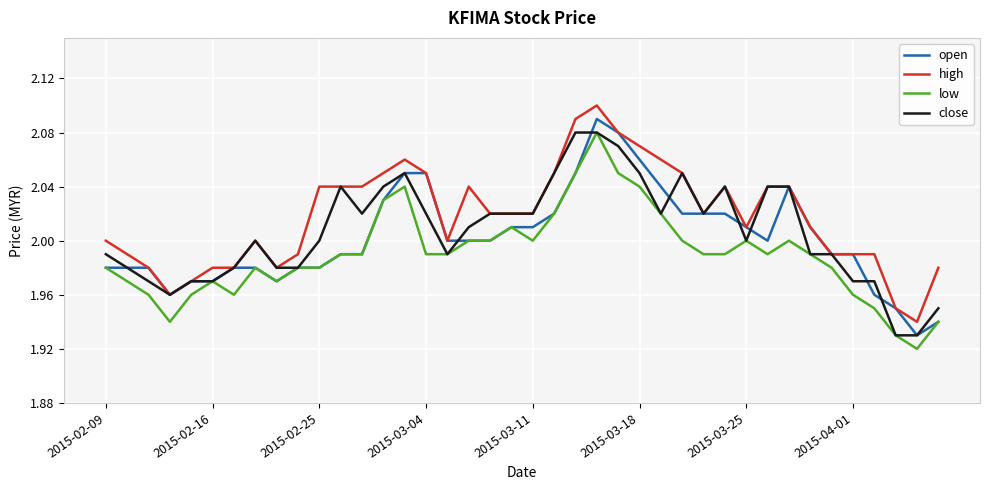

Rank the series by their average value, from lowest to highest.

low, open, close, high